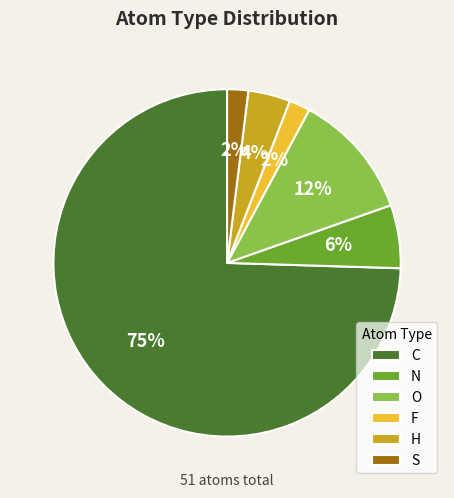

To the nearest percent, what is the average slice percentage?

17%